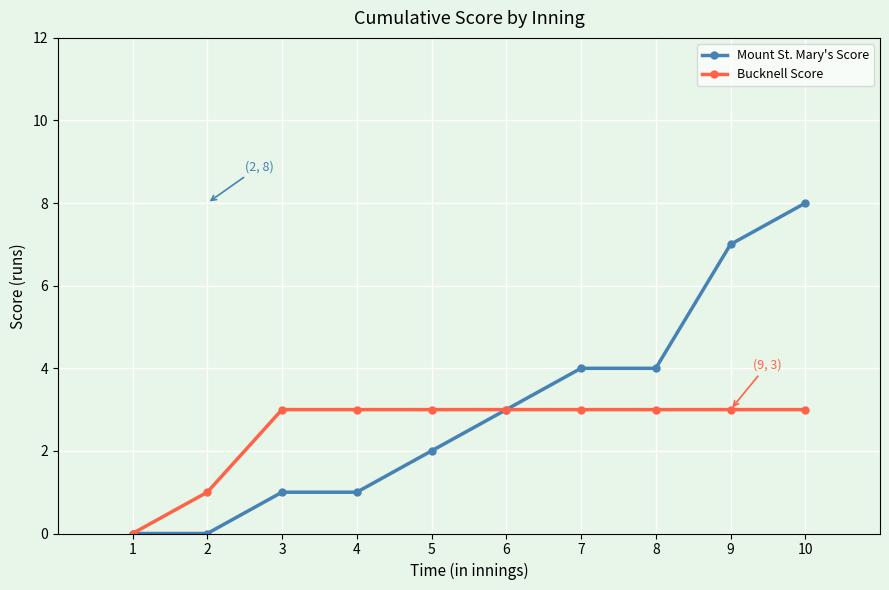

Is it true that Bucknell Score equals 5 at 7?

False